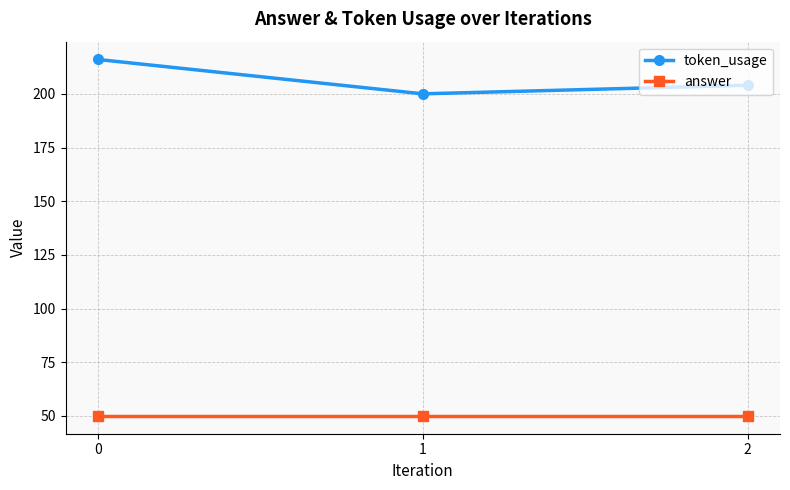

What are all the series names shown in the legend?

token_usage, answer